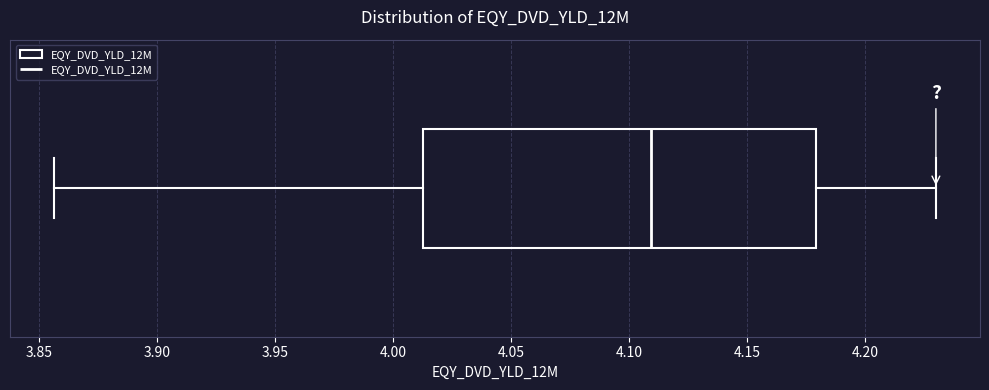

Transcribe this box plot: give where the median line is, the range the box spans, and where the two whiskers end, as read against the x-axis. The values are not printed on the chart, so give them approximately, as read against the axis.

median 4.110, box 4.015 to 4.180, whiskers 3.855 to 4.230